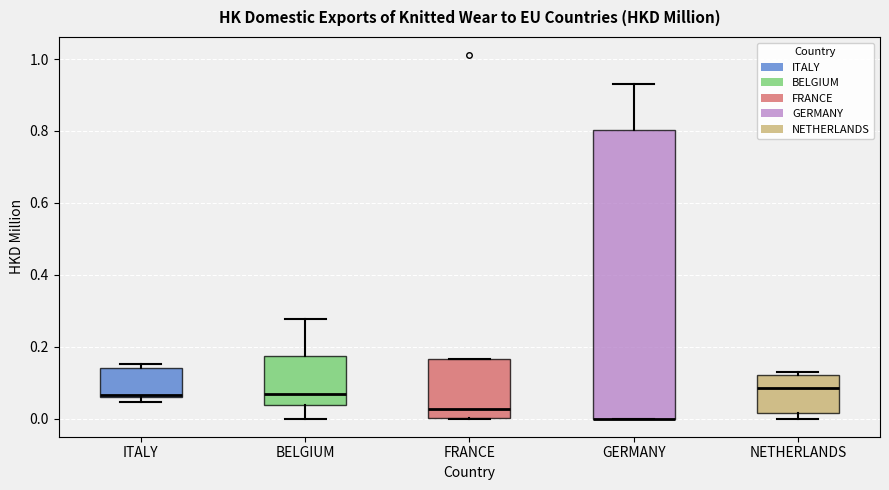

Where does the median line of the box for BELGIUM sit on the y-axis? The values are not printed on the chart, so give them approximately, as read against the axis.

0.06